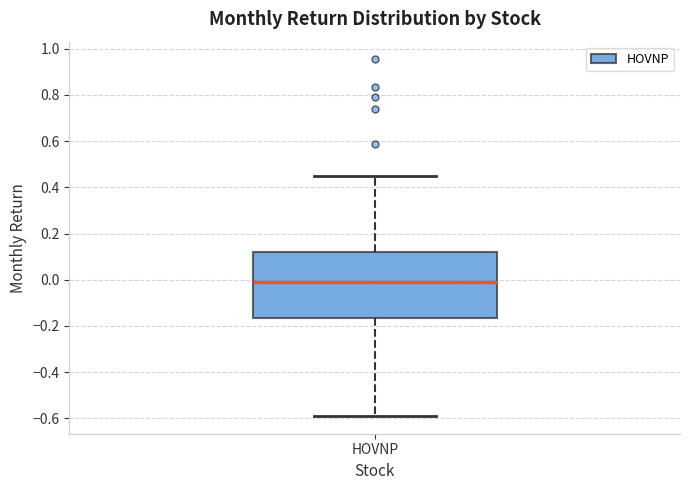

Where does the median line of the box for HOVNP sit on the y-axis? The values are not printed on the chart, so give them approximately, as read against the axis.

0.00